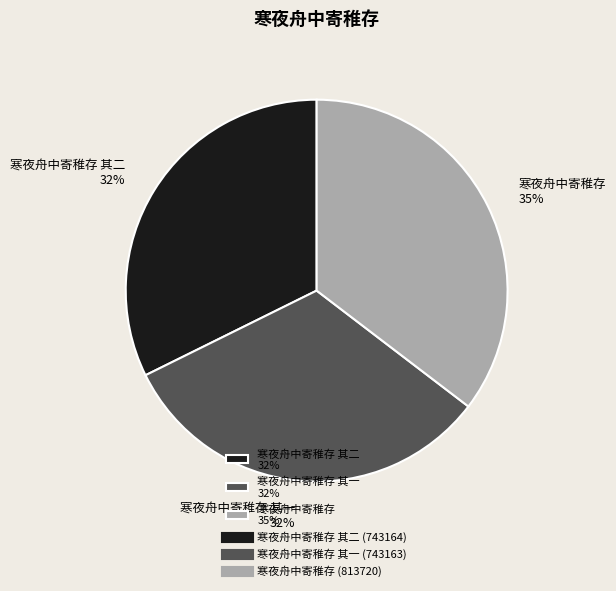

To the nearest percent, what percentage of the pie is 寒夜舟中寄稚存 其一 32%?

32%